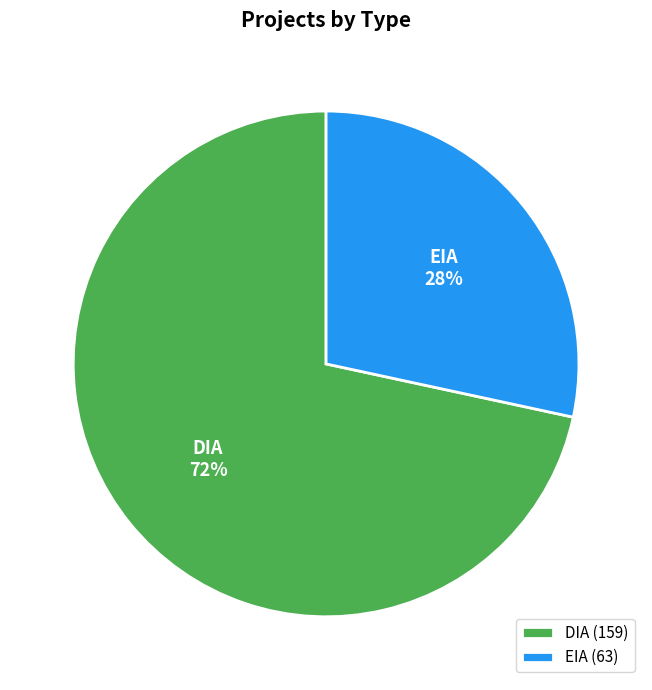

Rank the categories by value from highest to lowest.

DIA, EIA